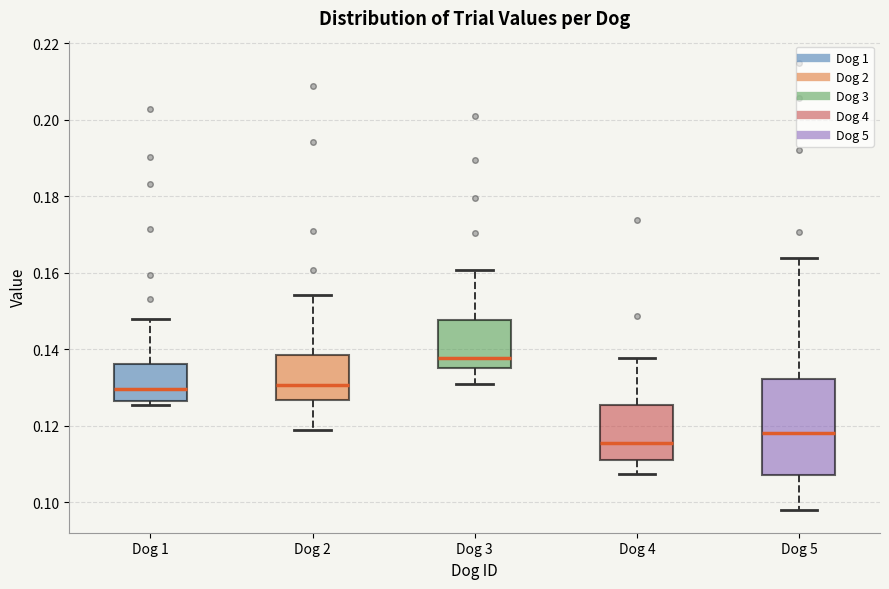

Where does the median line of the box for Dog 3 sit on the y-axis? The values are not printed on the chart, so give them approximately, as read against the axis.

0.138